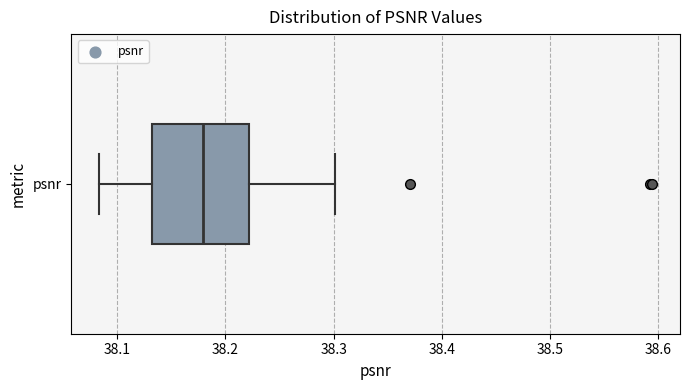

Read this box plot against the x-axis: the position of the median line, the range covered by the box, and the ends of both whiskers. The values are not printed on the chart, so give them approximately, as read against the axis.

median 38.18, box 38.13 to 38.22, whiskers 38.08 to 38.30